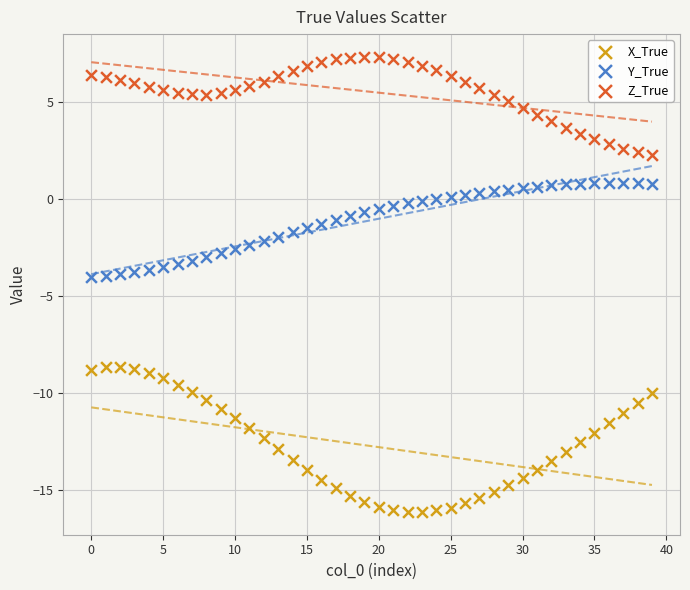

Which series reaches the minimum Y coordinate?

X_True